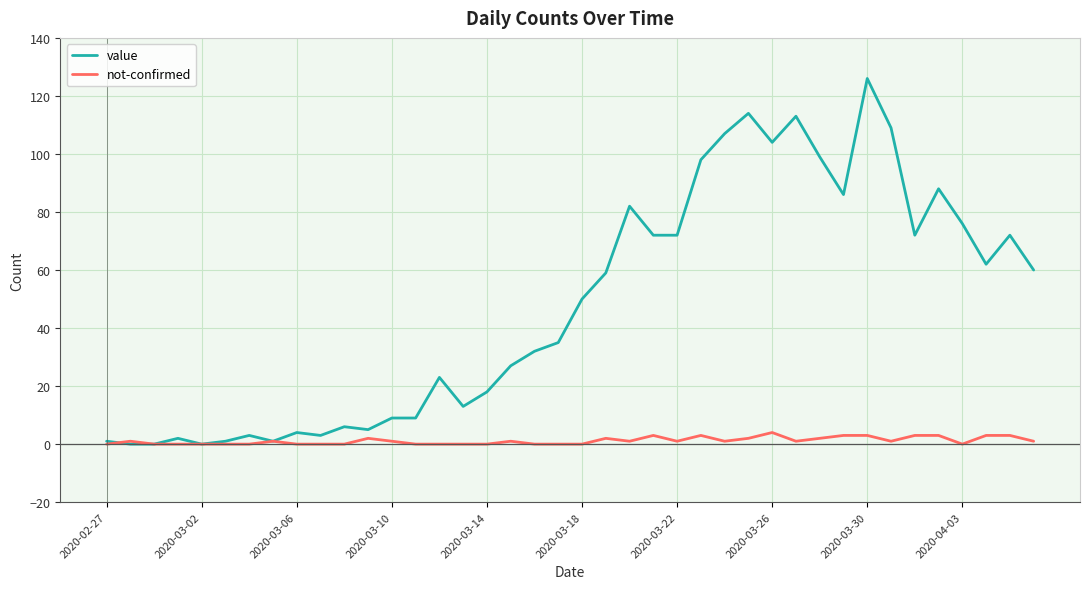

Which series has the largest total across all categories?

value